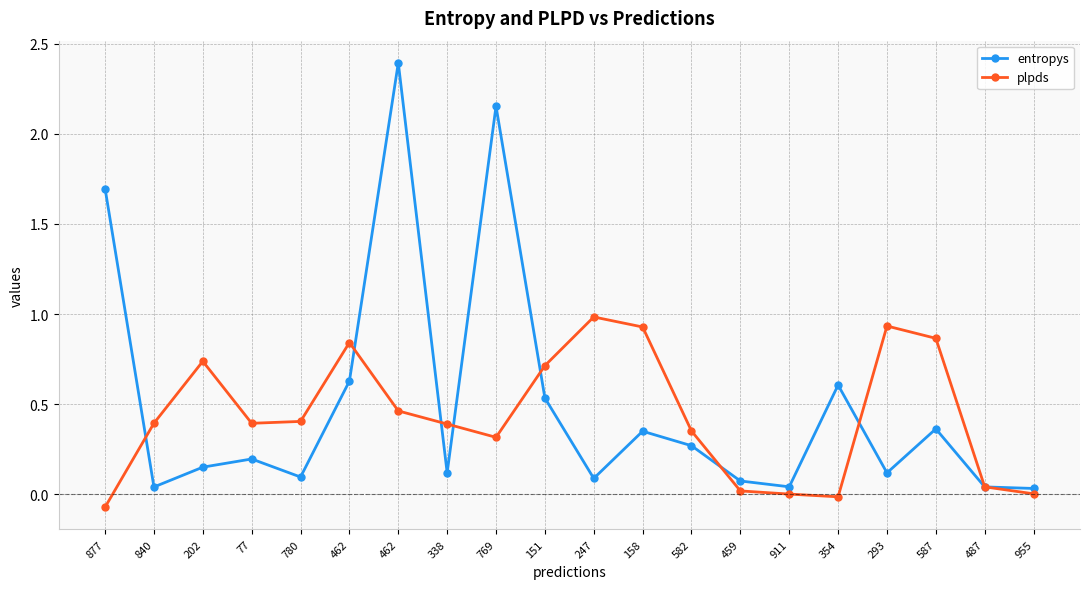

How many lines are shown in the chart?

2